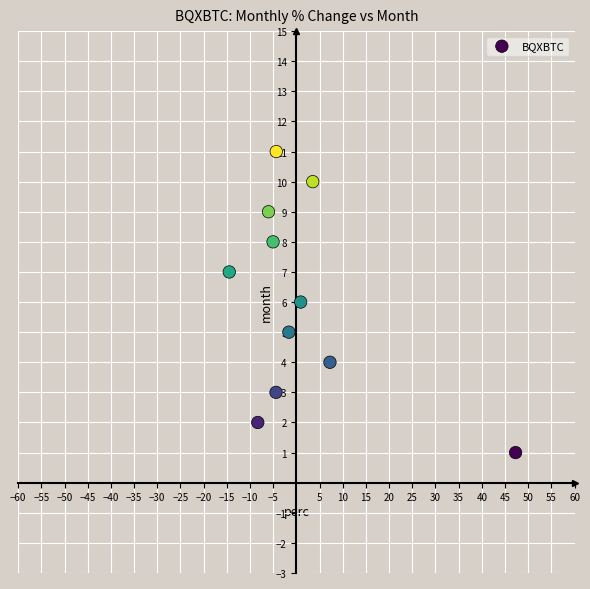

What is the average Y value?

6